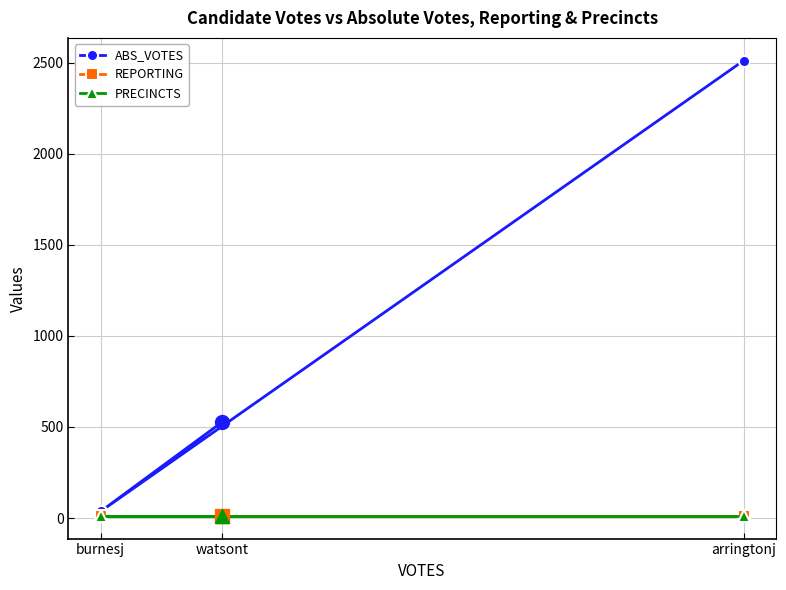

At burnesj, list the series in order from largest to smallest.

ABS_VOTES, REPORTING, PRECINCTS